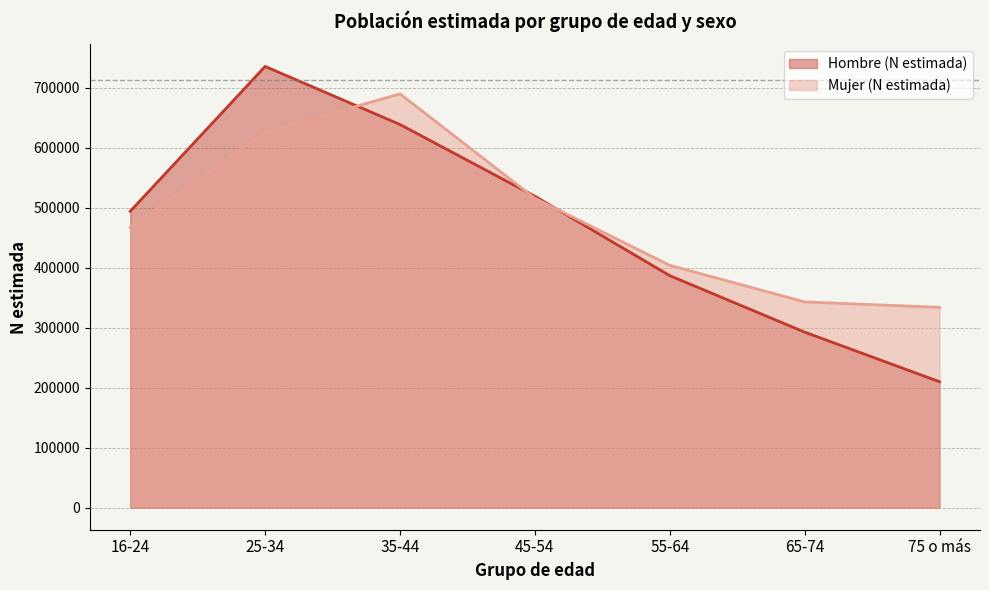

Which series has the widest spread of values?

Hombre (N estimada)